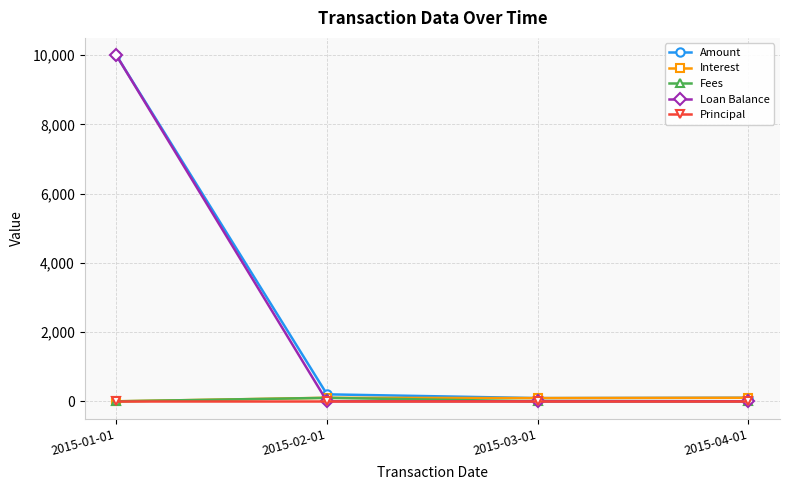

Which series changed the most between 2015-01-01 and 2015-02-01?

Loan Balance